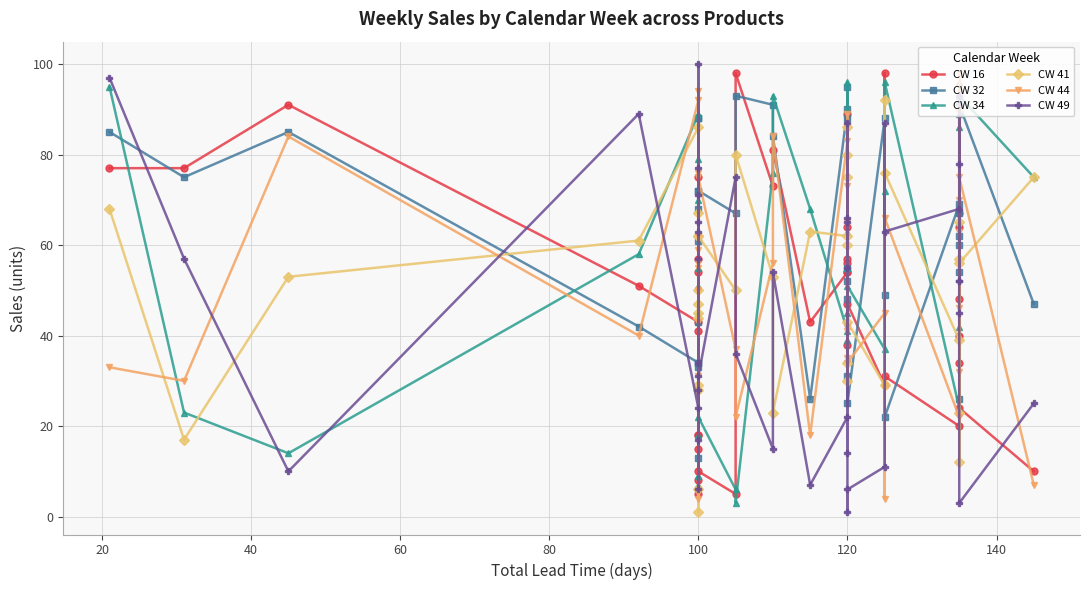

What are all the series names shown in the legend?

CW 16, CW 32, CW 34, CW 41, CW 44, CW 49